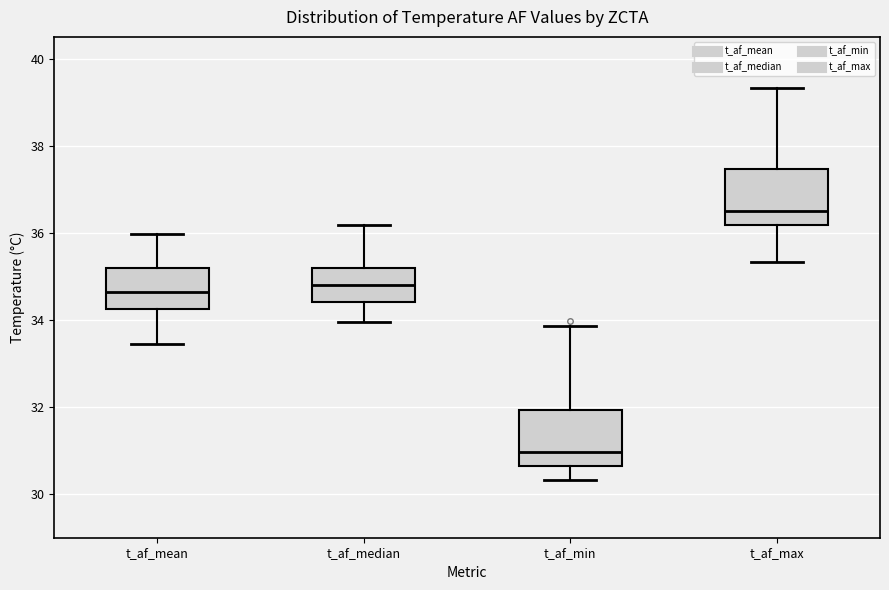

Where does the lower whisker of the box for t_af_mean end on the y-axis? The values are not printed on the chart, so give them approximately, as read against the axis.

33.4